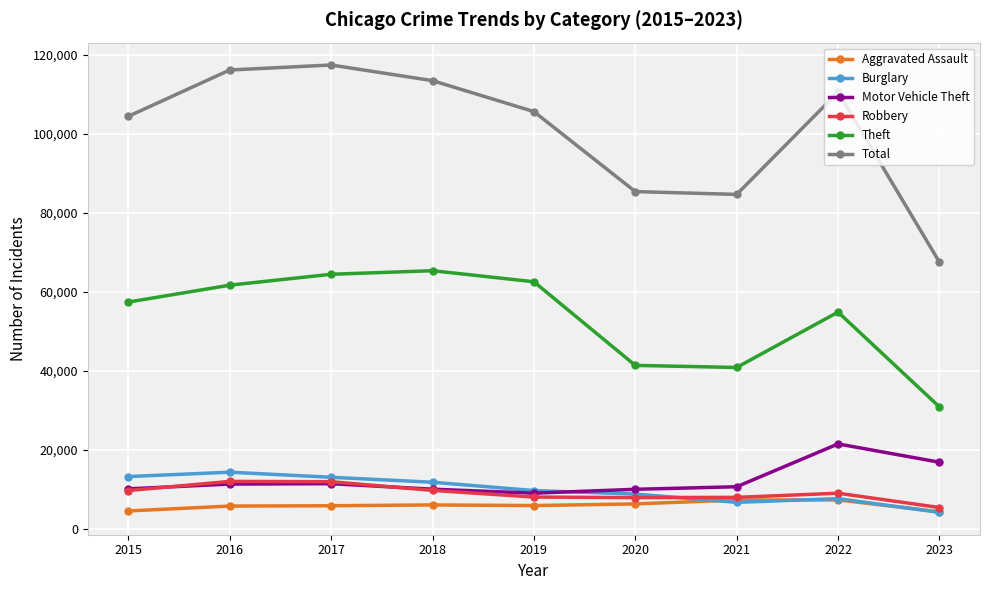

How many intersections are there between Robbery and Burglary?

1